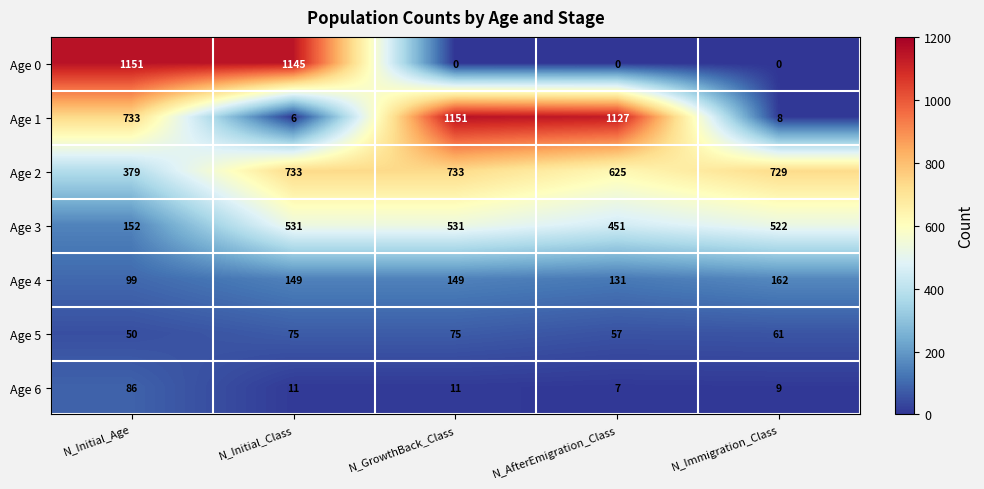

At which label is Age 3 closest to 341?

N_AfterEmigration_Class